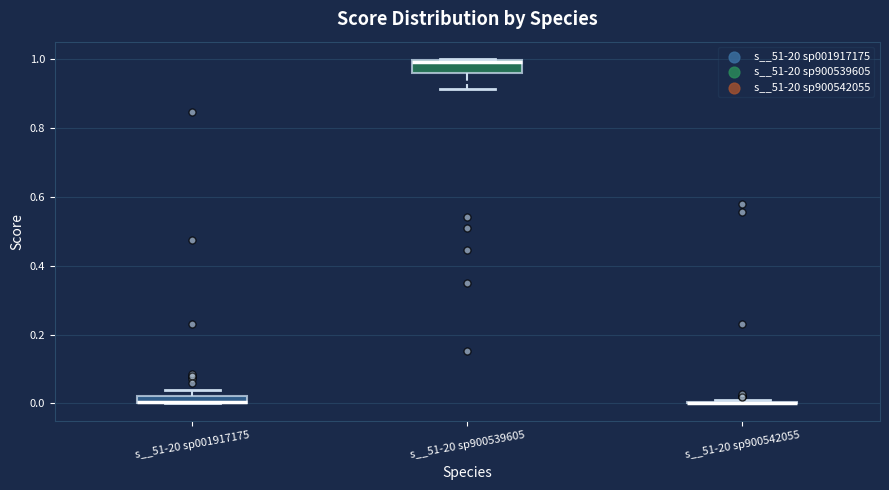

Where is the lower edge of the box for s__51-20 sp001917175 on the y-axis? The values are not printed on the chart, so give them approximately, as read against the axis.

0.00